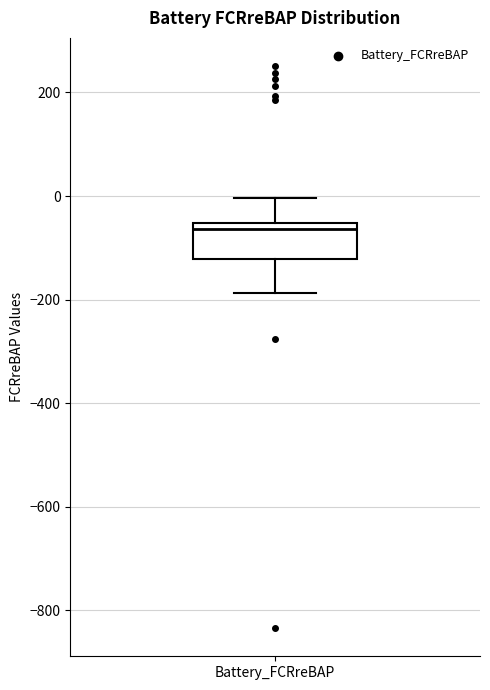

Read this box plot against the y-axis: the position of the median line, the range covered by the box, and the ends of both whiskers. The values are not printed on the chart, so give them approximately, as read against the axis.

median -60 (just below the box's upper edge), box -120 to -60, whiskers -180 to 0